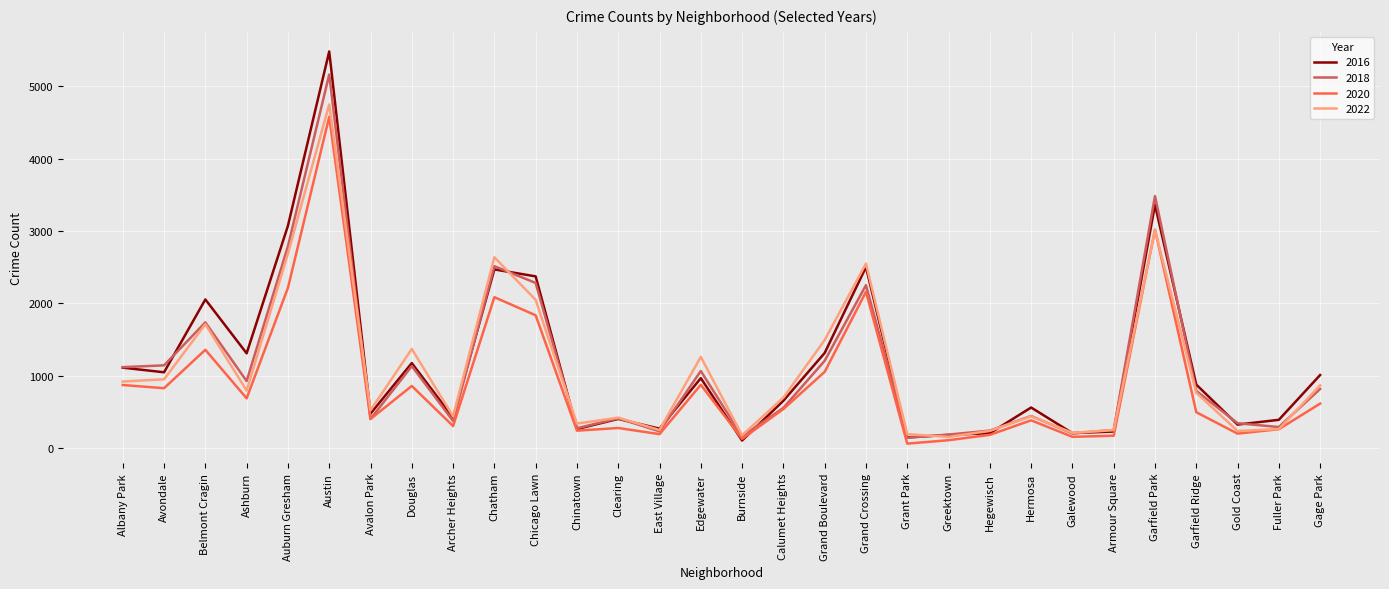

At which category does 2016 reach its first local peak?

Belmont Cragin